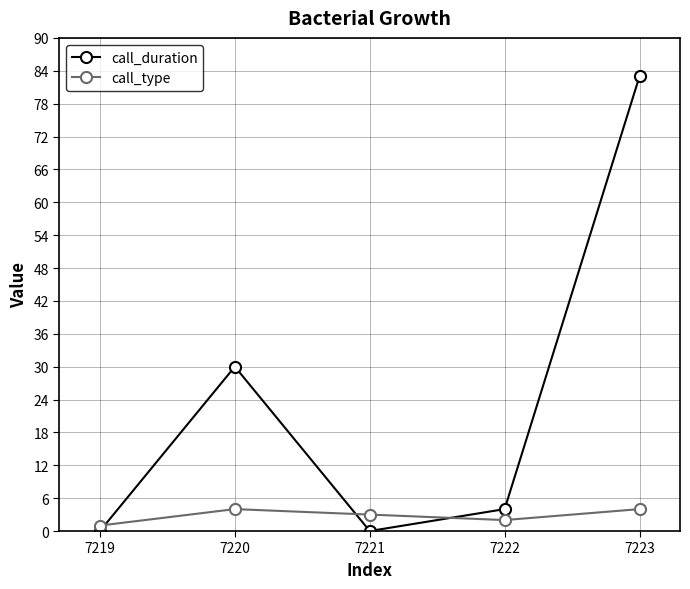

Where do call_duration and call_type first cross each other?

7219 and 7220